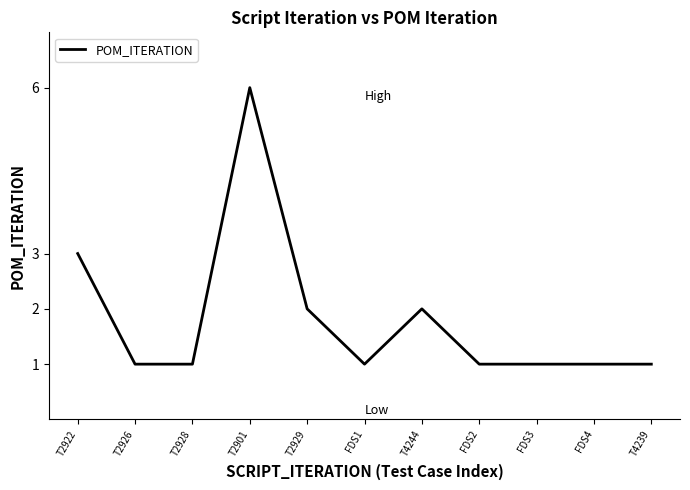

What is the difference between the values at T2901 and T2929?

4